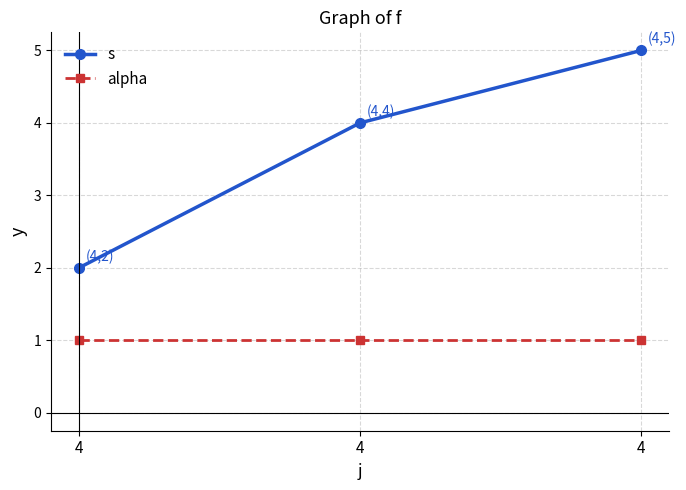

Rank the series at 4 from lowest to highest value.

alpha, s